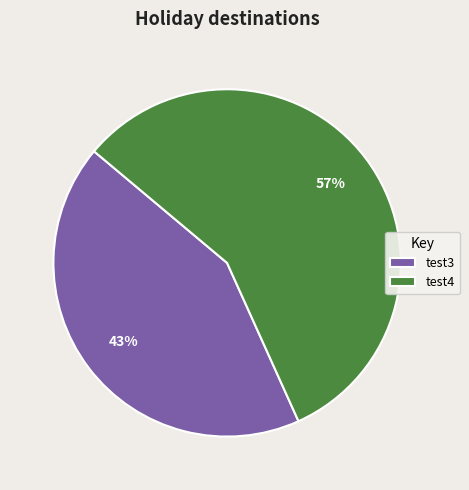

To the nearest percent, what is the difference between the largest and smallest slice percentages?

14%